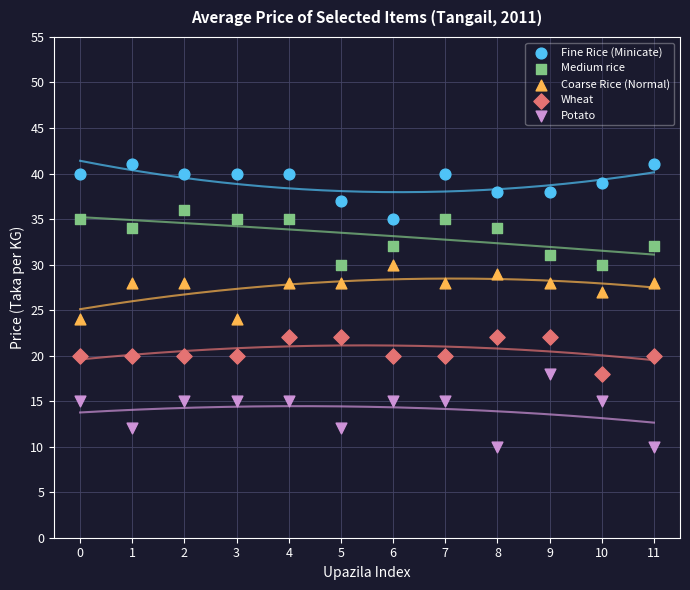

Across all data points, what is the range of Y values (max minus min)?

31